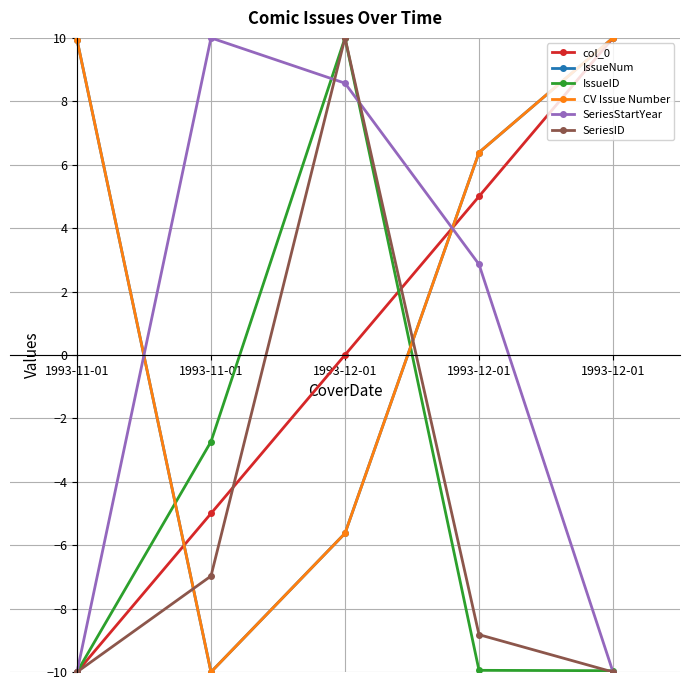

Is this an area chart (filled region under the line)?

No